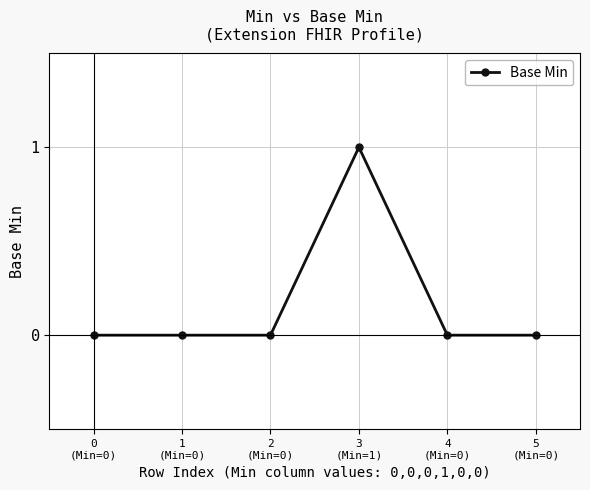

True or false: the data has more than 0 interior local peaks.

True